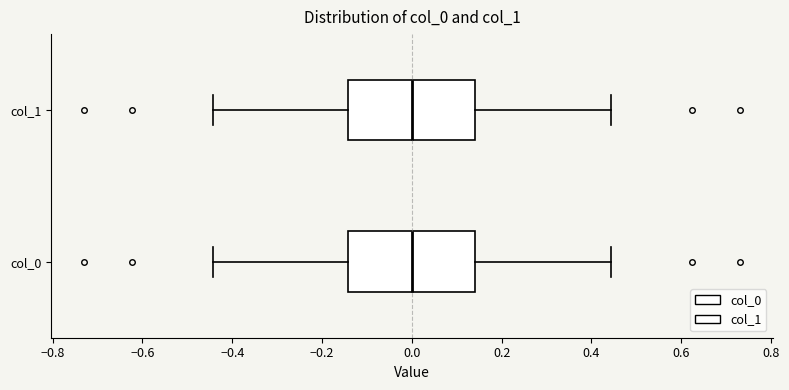

Reading bottom to top, read every box against the x-axis: the position of its median line, the range the box covers, and the ends of its whiskers. The values are not printed on the chart, so give them approximately, as read against the axis.

col_0: median 0.00, box -0.14 to 0.14, whiskers -0.44 to 0.44
col_1: median 0.00, box -0.14 to 0.14, whiskers -0.44 to 0.44